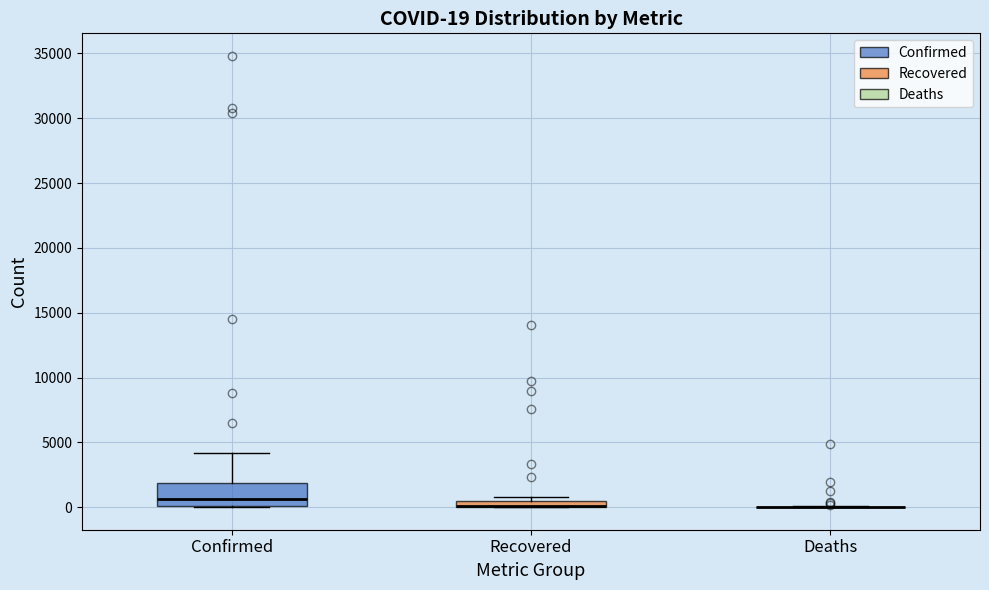

Comparing the boxes themselves (not the whiskers), which one is the tallest?

Confirmed